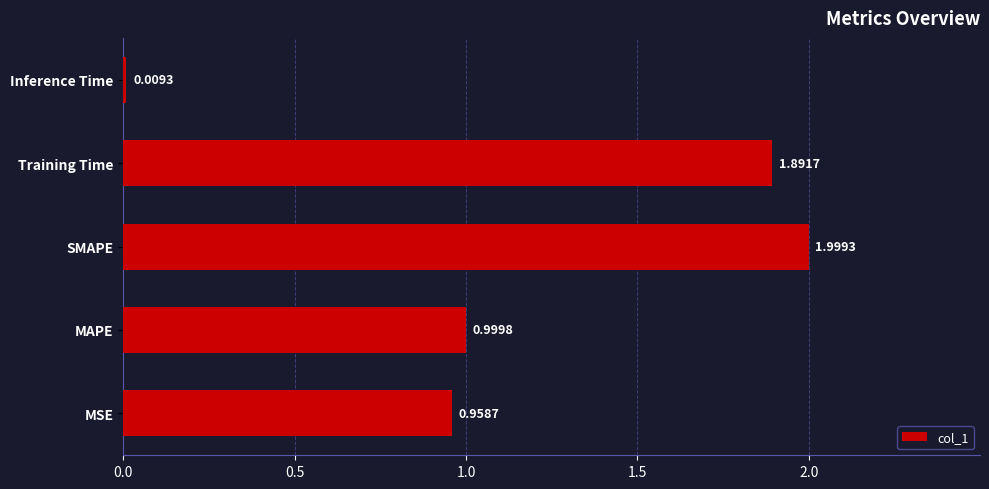

Which category has the lowest value across all series?

Inference Time